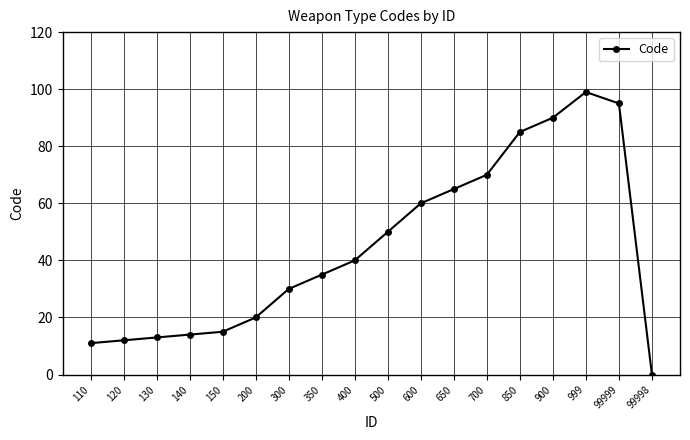

What is the ratio of the value at 999 to the value at 150?

6.6